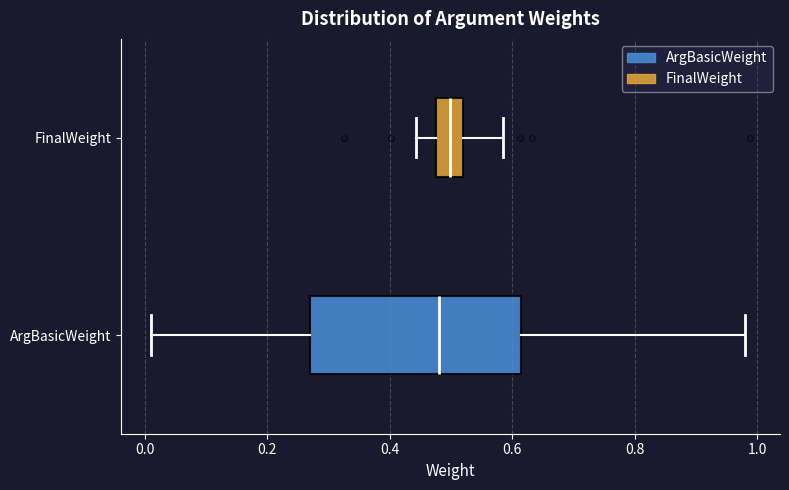

Where is the right edge of the box for ArgBasicWeight on the x-axis? The values are not printed on the chart, so give them approximately, as read against the axis.

0.62